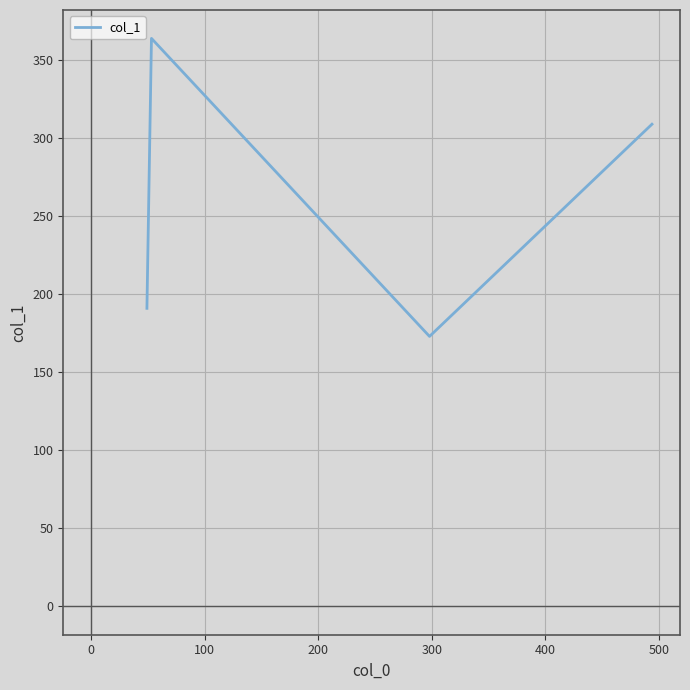

What is the difference between the second highest and second lowest values?

118